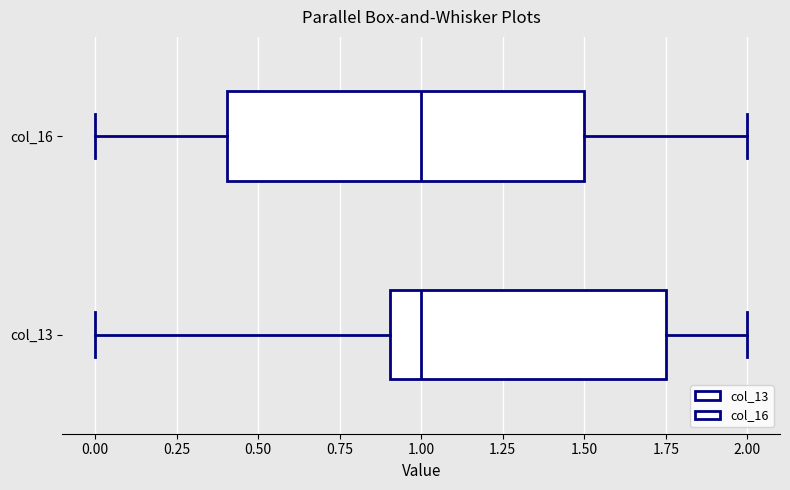

Reading bottom to top, read every box against the x-axis: the position of its median line, the range the box covers, and the ends of its whiskers. The values are not printed on the chart, so give them approximately, as read against the axis.

col_13: median 1.00, box 0.90 to 1.75, whiskers 0.00 to 2.00
col_16: median 1.00, box 0.40 to 1.50, whiskers 0.00 to 2.00